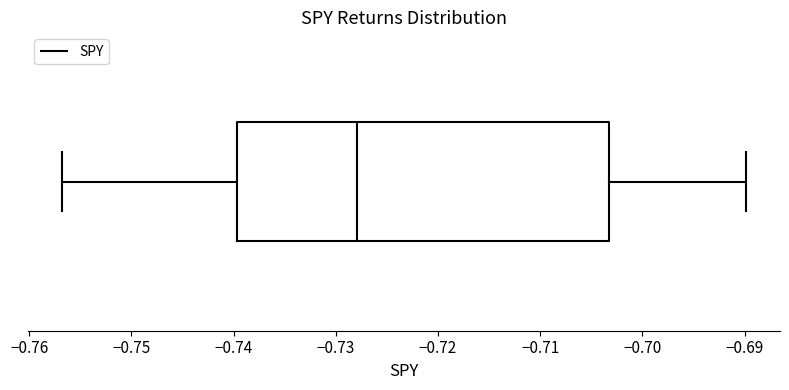

Read this box plot against the x-axis: the position of the median line, the range covered by the box, and the ends of both whiskers. The values are not printed on the chart, so give them approximately, as read against the axis.

median -0.728, box -0.740 to -0.703, whiskers -0.757 to -0.690